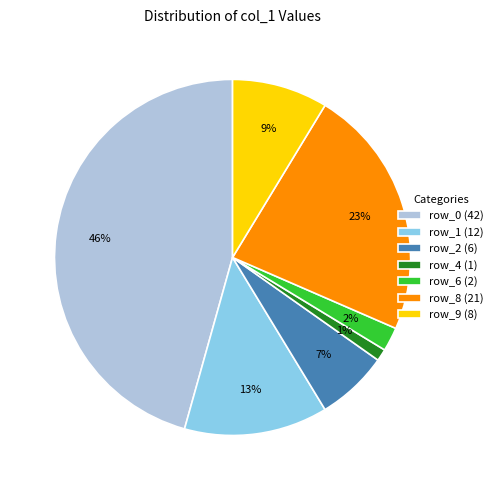

Count the number of slices in the pie.

7